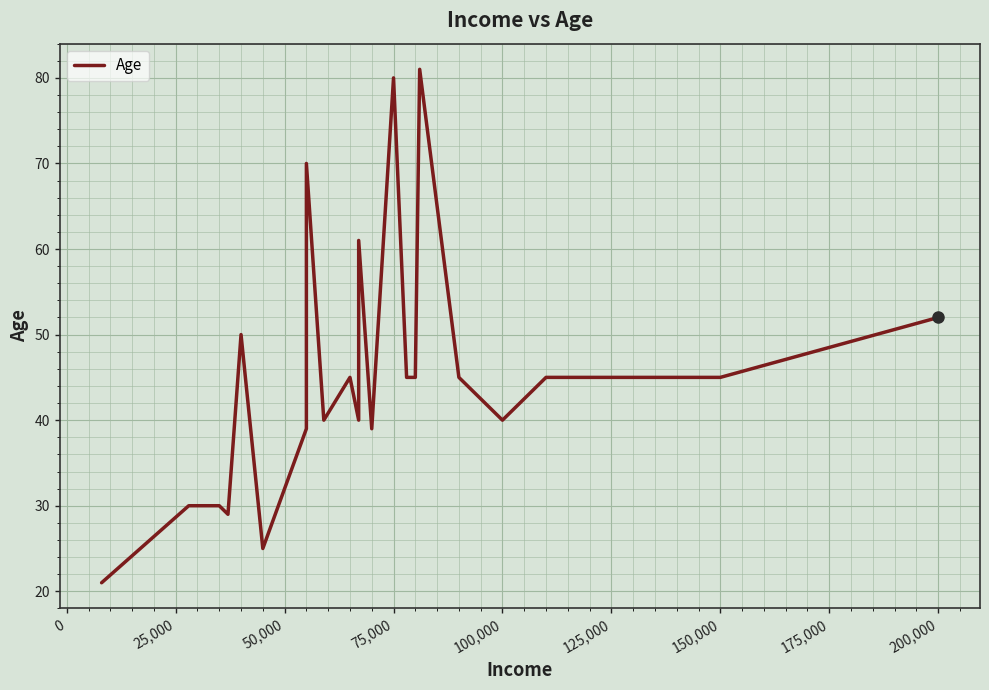

The chart shows a value of 12 at 150,000. True or false?

False